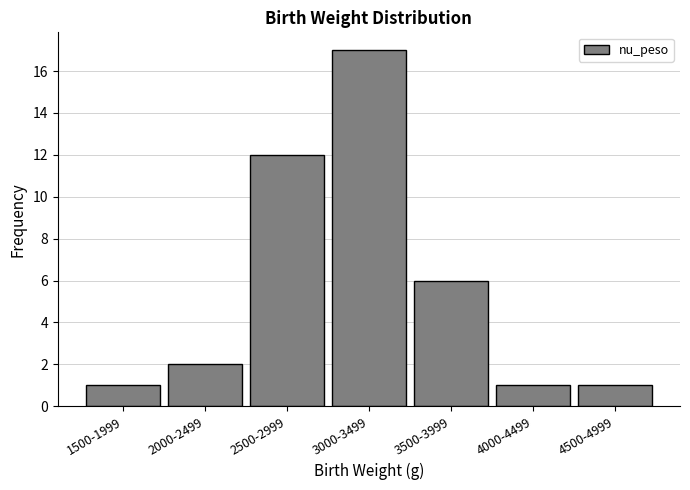

Reading left to right, transcribe all the data shown in this chart.

1500-1999=1	2000-2499=2	2500-2999=12	3000-3499=17	3500-3999=6	4000-4499=1	4500-4999=1